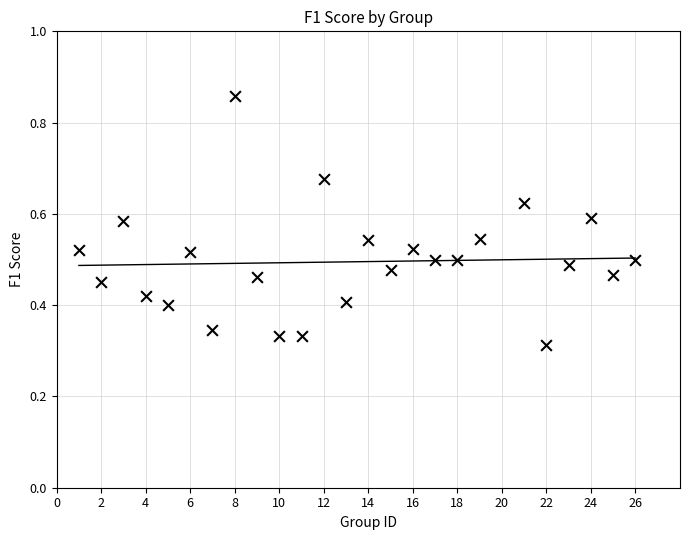

What is the range of X values (max minus min)?

25.0